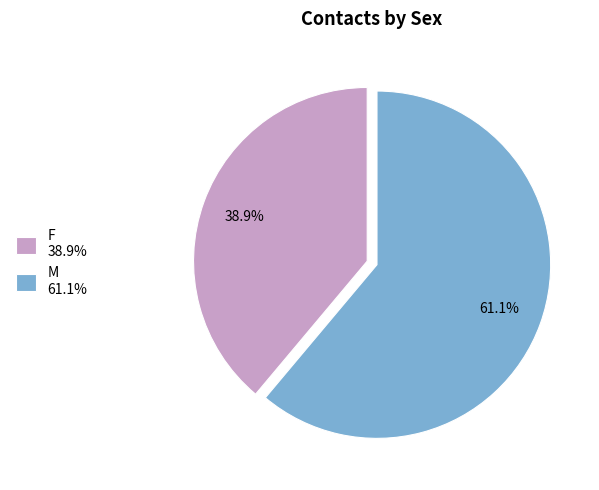

What percentage is the F slice, to the nearest percent?

39%